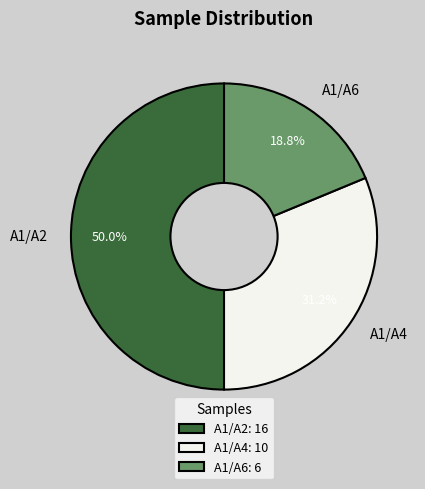

What is the ratio of the value at A1/A6 to the value at A1/A2?

0.4